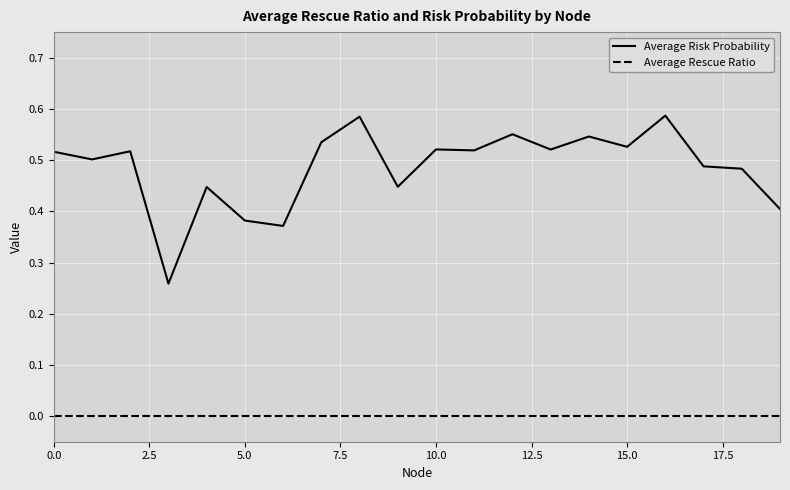

Which series has the widest spread of values?

Average Risk Probability